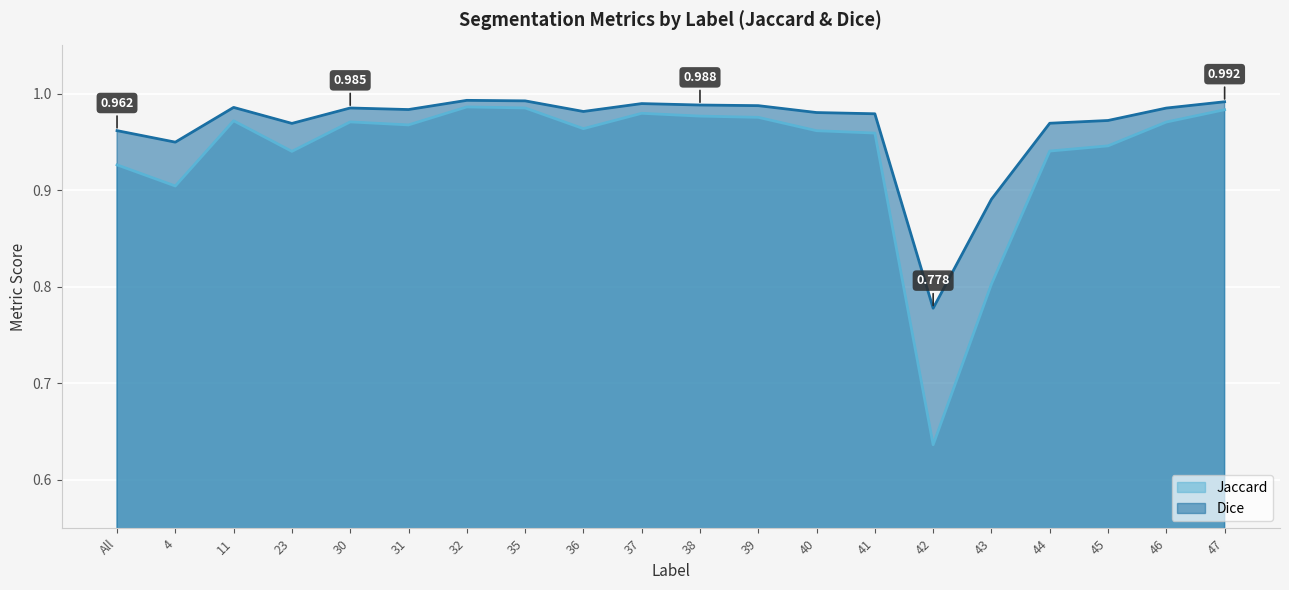

What is the difference between the second highest and minimum values in the Jaccard series?

0.3